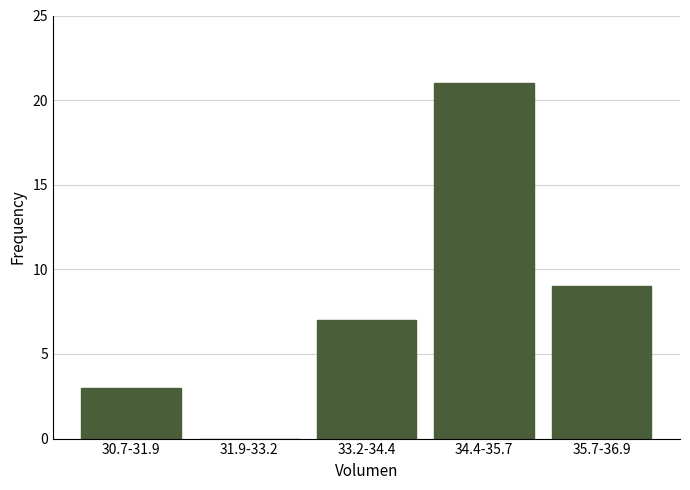

Reading right to left, transcribe all the data shown in this chart.

35.7-36.9=9	34.4-35.7=21	33.2-34.4=7	31.9-33.2=0	30.7-31.9=3